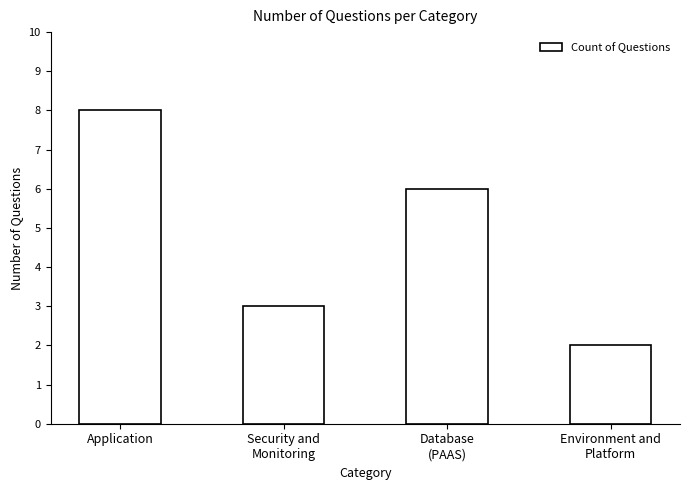

What is the difference between the values at Security and
Monitoring and Environment and
Platform?

1